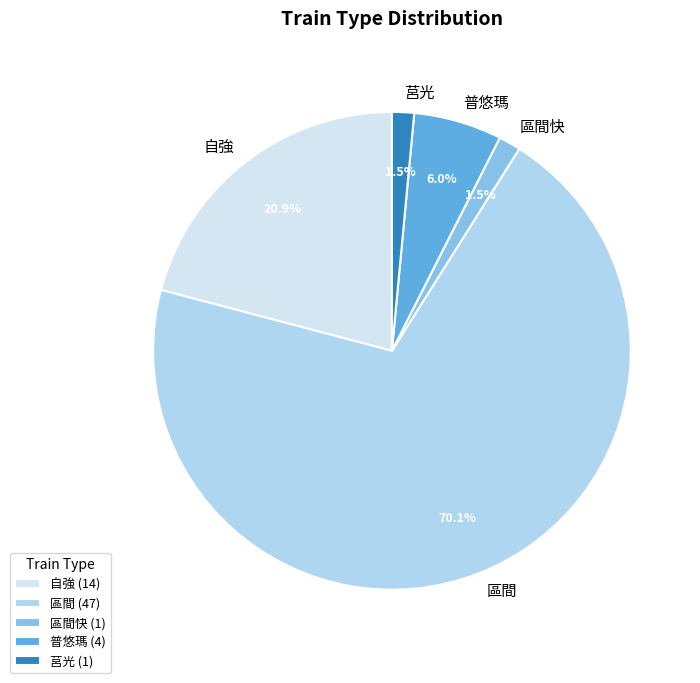

What percentage is NOT represented by 莒光?

98.5%